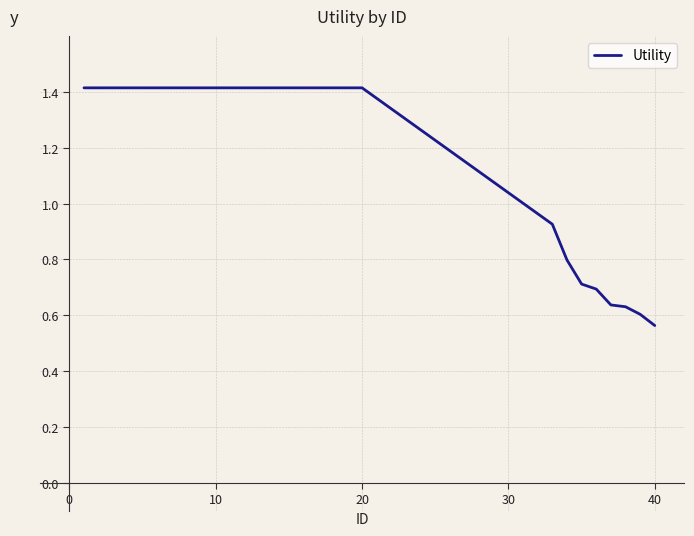

What is the maximum value shown in the chart?

1.4